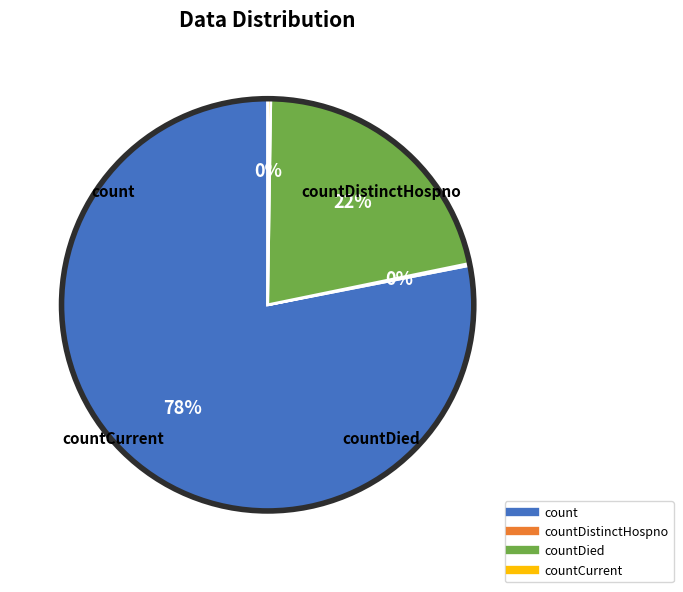

Does any single category account for the majority?

Yes